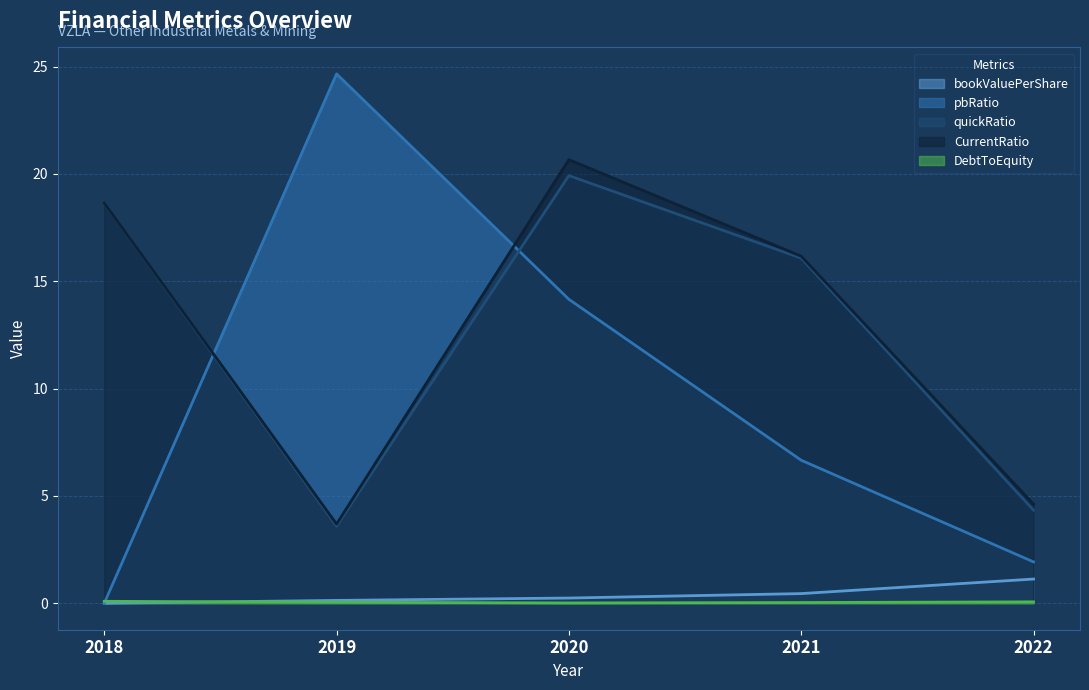

True or false: bookValuePerShare and DebtToEquity cross at least once.

True